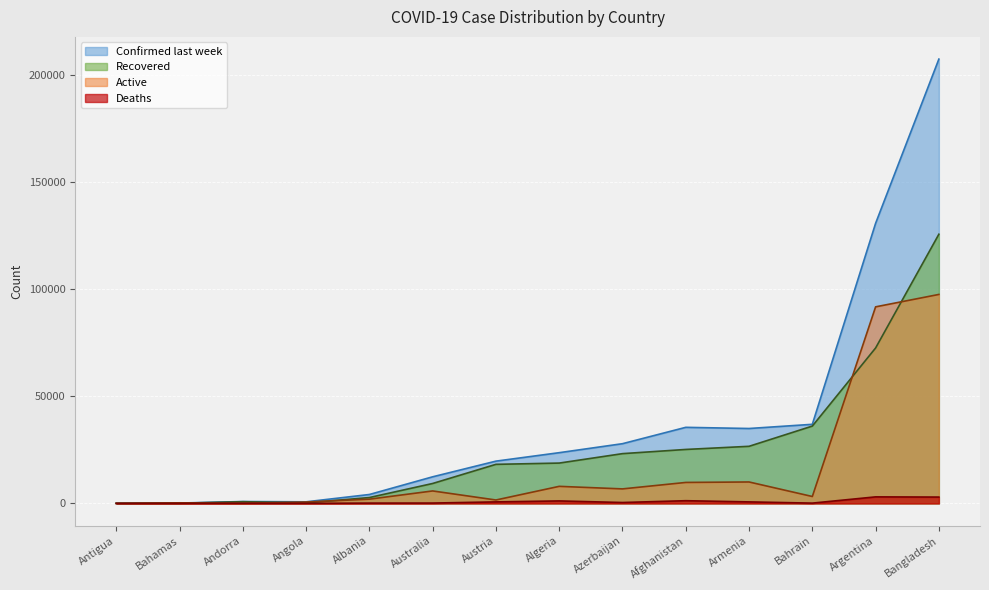

True or false: Active and Confirmed intersect in this chart.

False